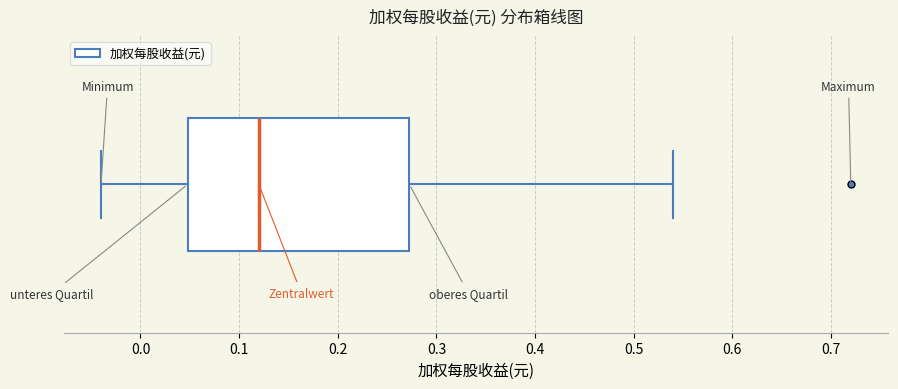

Transcribe this box plot: give where the median line is, the range the box spans, and where the two whiskers end, as read against the x-axis. The values are not printed on the chart, so give them approximately, as read against the axis.

median 0.12, box 0.05 to 0.27, whiskers -0.04 to 0.54